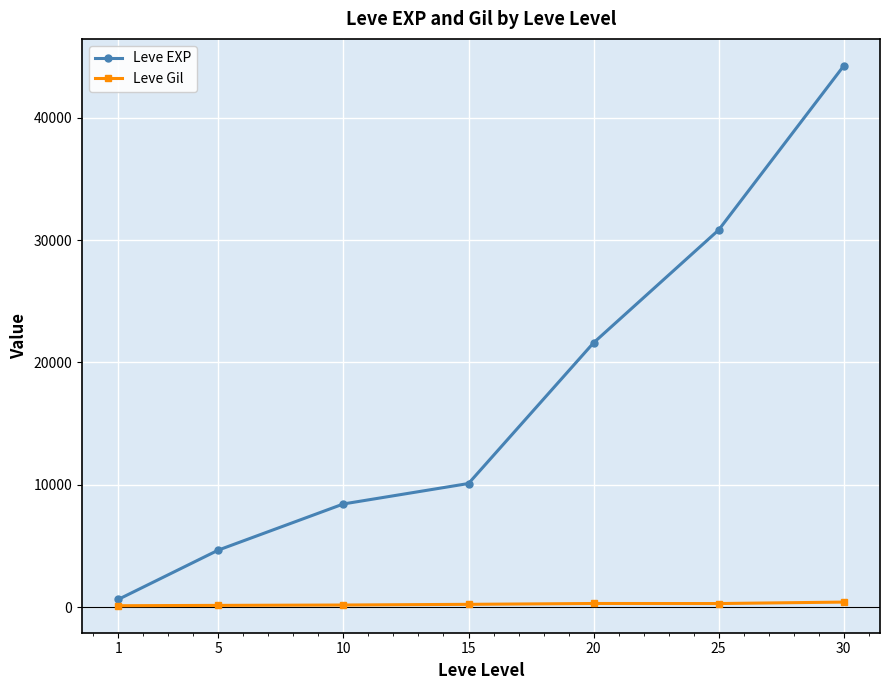

What is the approximate value of Leve Gil at 25?

290